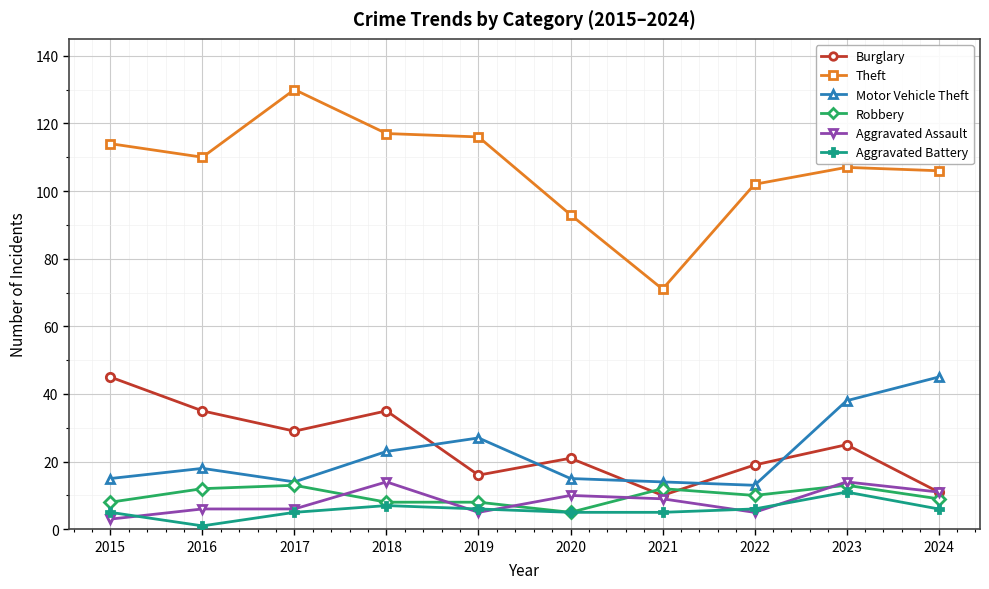

What is the average value of the Burglary series?

25